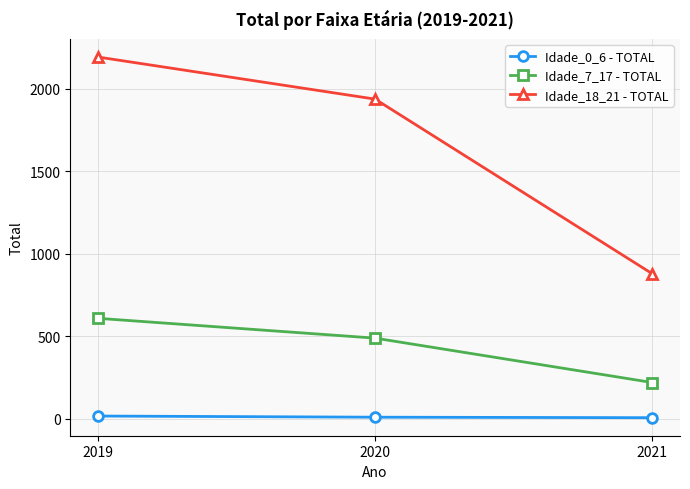

Does the chart display data point markers on the line(s)?

Yes